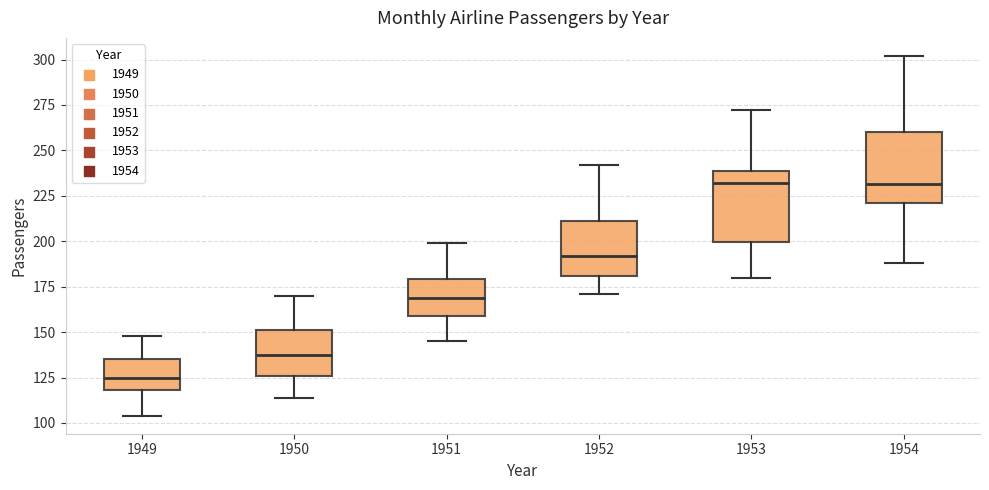

Reading left to right, transcribe this box plot: for each box, give where its median line is, the range the box spans, and where its two whiskers end, as read against the y-axis. The values are not printed on the chart, so give them approximately, as read against the axis.

1949: median 125, box 120 to 135, whiskers 105 to 150
1950: median 140, box 125 to 150, whiskers 115 to 170
1951: median 170, box 160 to 180, whiskers 145 to 200
1952: median 190, box 180 to 210, whiskers 170 to 240
1953: median 230, box 200 to 240, whiskers 180 to 270
1954: median 230, box 220 to 260, whiskers 190 to 300